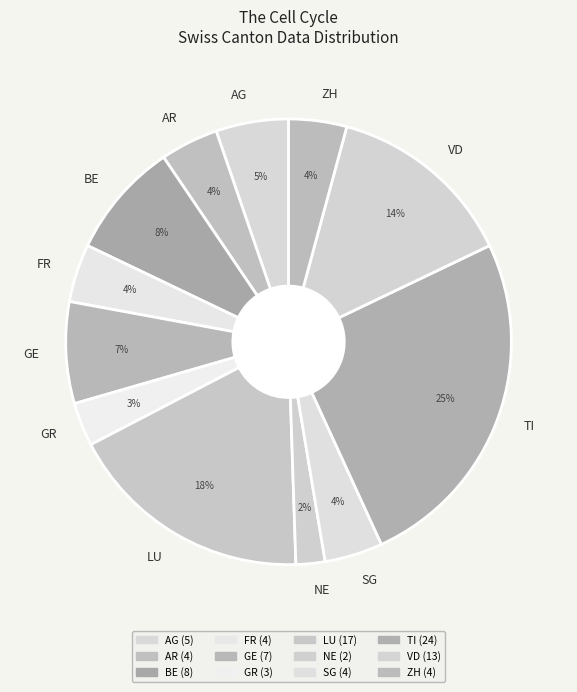

What is the smallest slice in the pie chart?

NE